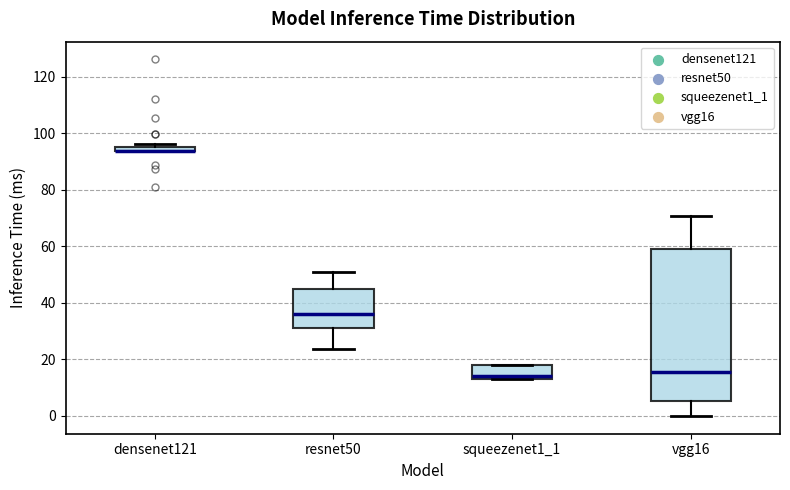

Which box is the tallest, from its lower edge to its upper edge?

vgg16